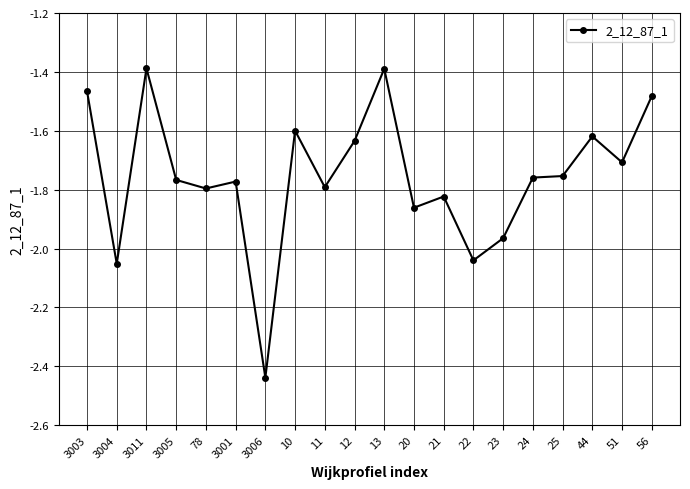

Which category has the lowest value across all series?

3006